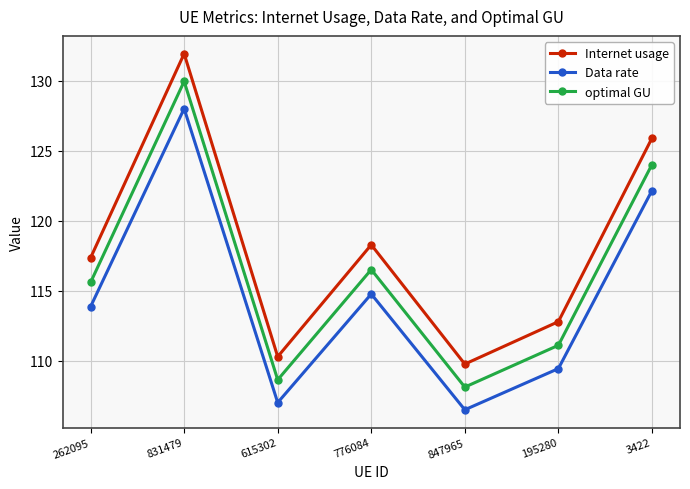

At how many categories does at least one series exceed 130?

1